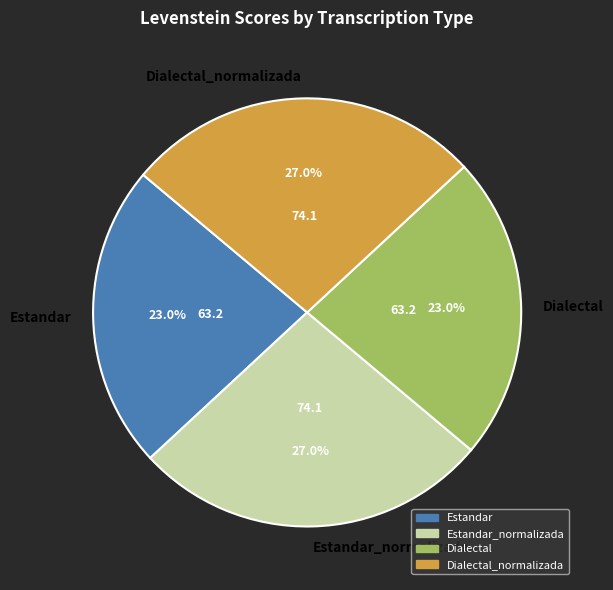

What is the total percentage of Dialectal and Estandar?

46.0%